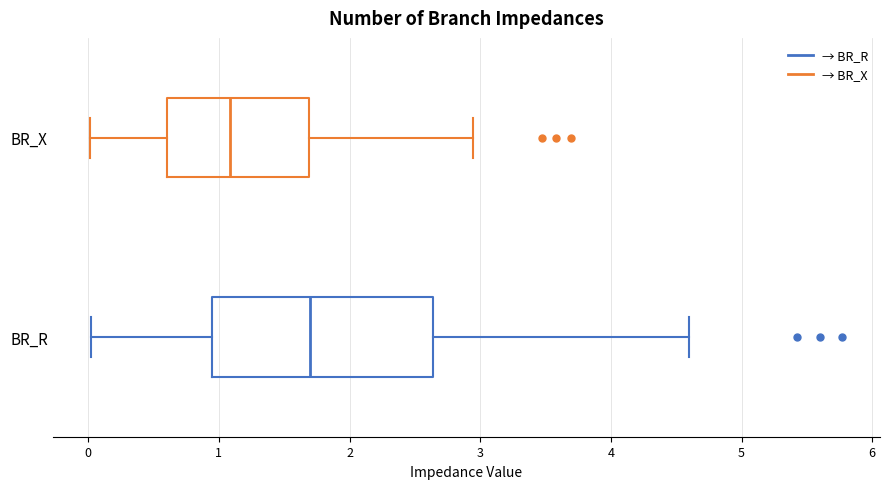

Reading bottom to top, read every box against the x-axis: the position of its median line, the range the box covers, and the ends of its whiskers. The values are not printed on the chart, so give them approximately, as read against the axis.

BR_R: median 1.7, box 0.9 to 2.6, whiskers 0.0 to 4.6
BR_X: median 1.1, box 0.6 to 1.7, whiskers 0.0 to 2.9